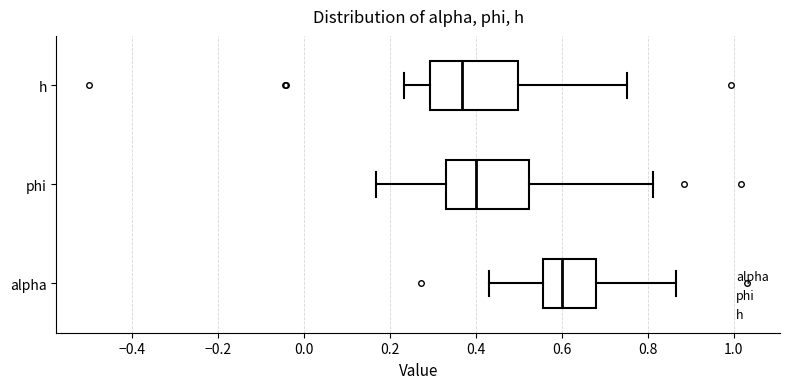

Reading bottom to top, transcribe this box plot: for each box, give where its median line is, the range the box spans, and where its two whiskers end, as read against the x-axis. The values are not printed on the chart, so give them approximately, as read against the axis.

alpha: median 0.60, box 0.56 to 0.68, whiskers 0.44 to 0.86
phi: median 0.40, box 0.34 to 0.52, whiskers 0.16 to 0.82
h: median 0.36, box 0.30 to 0.50, whiskers 0.24 to 0.76